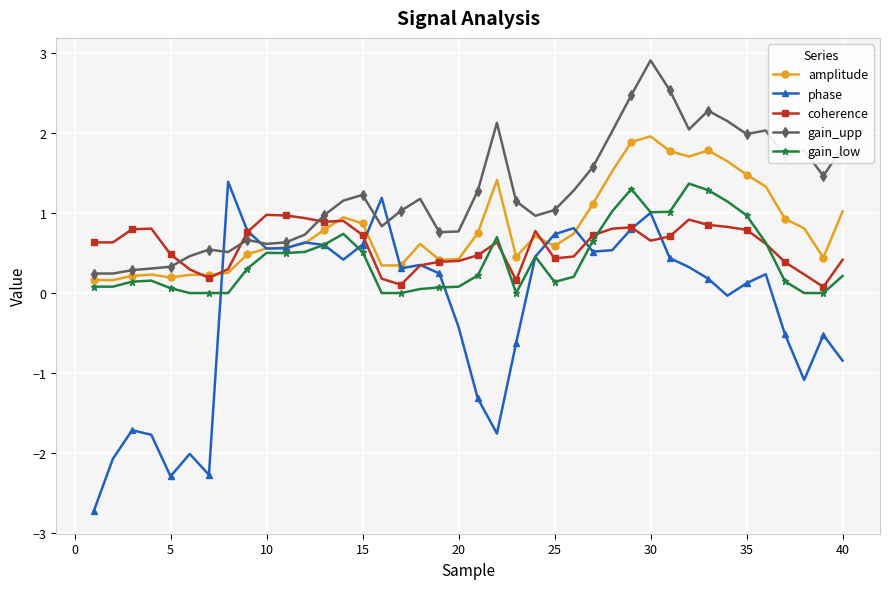

What is the average value of the coherence series?

0.6